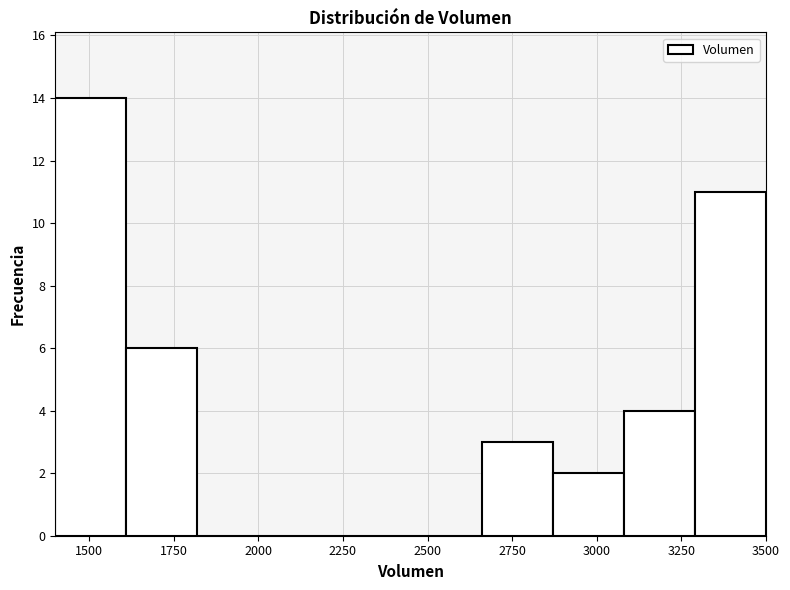

Reading left to right, list every bar in this chart as the range it spans on the x-axis followed by its height. Neither the bar edges nor the heights are printed on the chart, so give them approximately, as read against the axes.

1400 to 1610: 14
1610 to 1820: 6
1820 to 2030: 0
2030 to 2240: 0
2240 to 2450: 0
2450 to 2660: 0
2660 to 2870: 3
2870 to 3080: 2
3080 to 3290: 4
3290 to 3500: 11